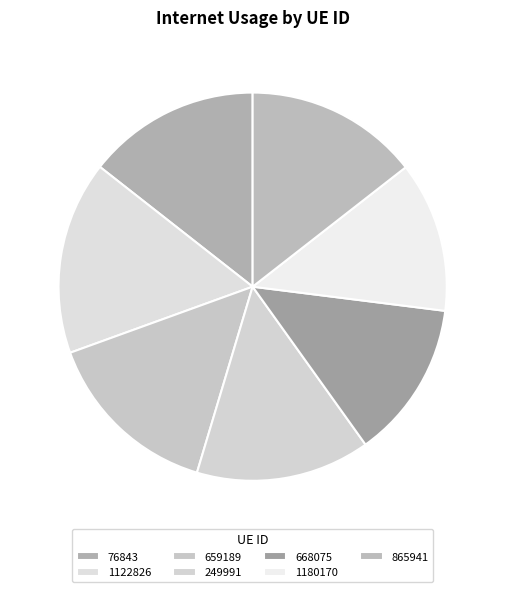

What is the change in value from 76843 to 668075?

-0.1